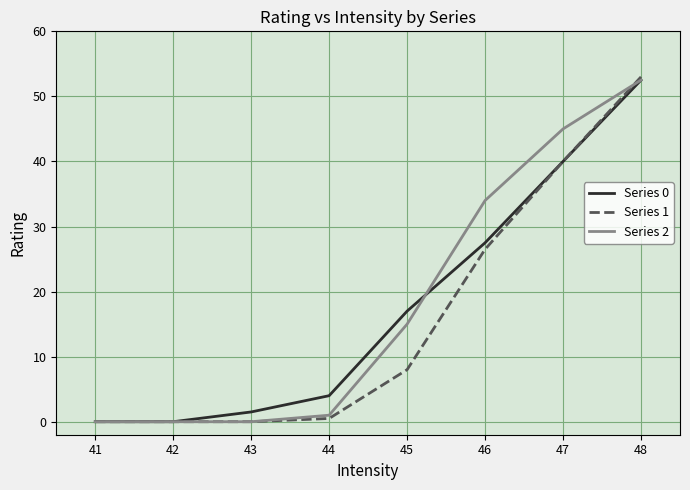

What is the difference between the highest and lowest values at 47?

5.0